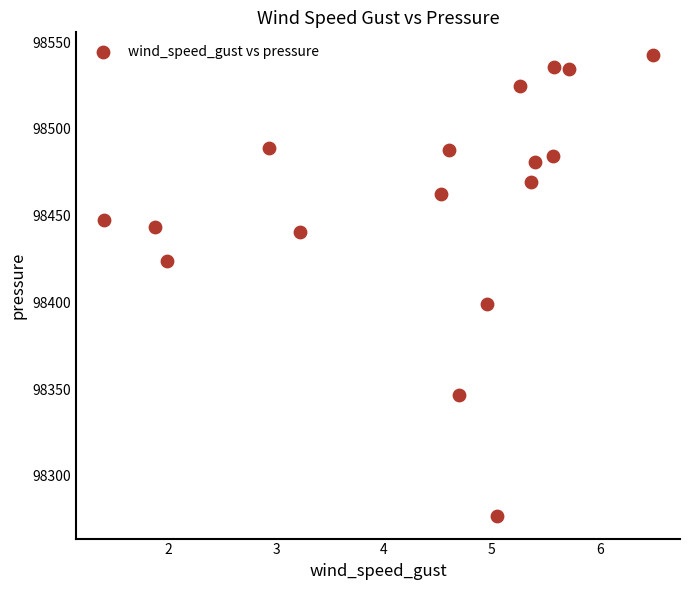

What is the range of Y values (max minus min)?

265.3